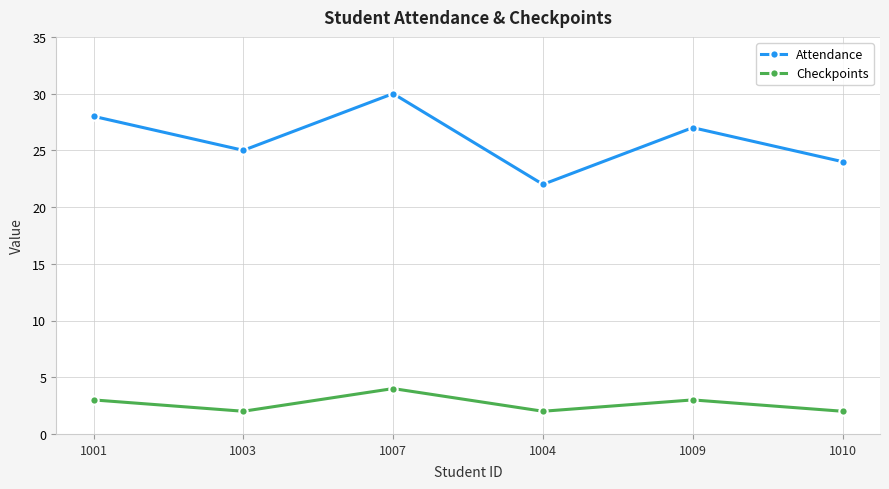

Rank the series by their maximum value, from lowest to highest.

Checkpoints, Attendance